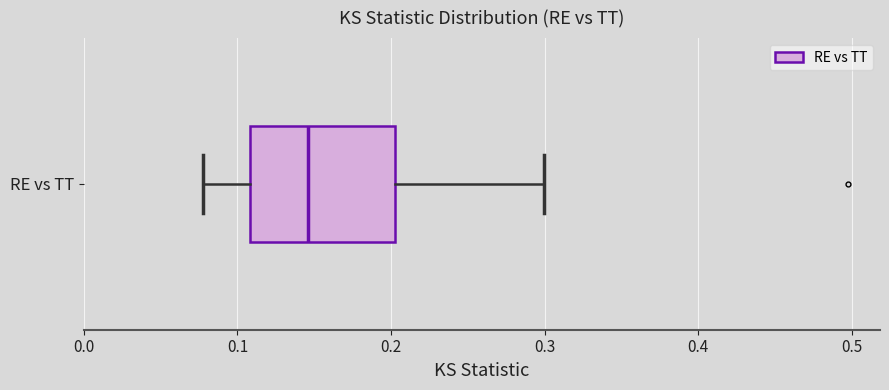

Transcribe this box plot: give where the median line is, the range the box spans, and where the two whiskers end, as read against the x-axis. The values are not printed on the chart, so give them approximately, as read against the axis.

median 0.15, box 0.11 to 0.20, whiskers 0.08 to 0.30